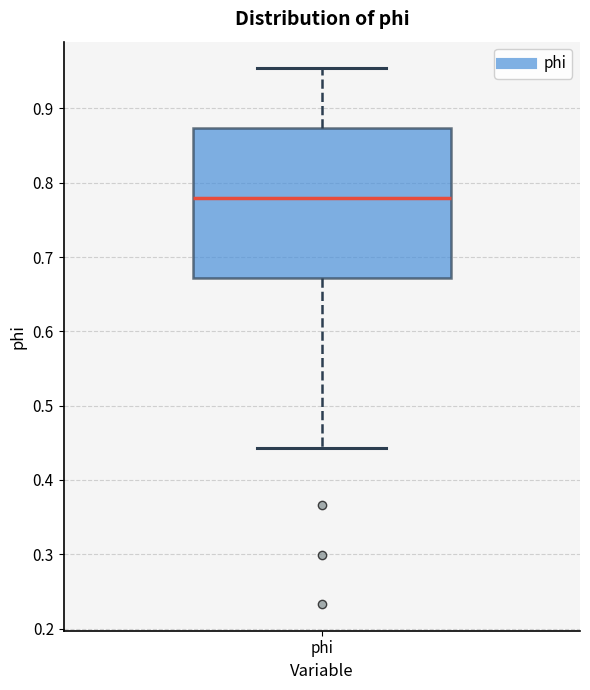

Transcribe this box plot: give where the median line is, the range the box spans, and where the two whiskers end, as read against the y-axis. The values are not printed on the chart, so give them approximately, as read against the axis.

median 0.78, box 0.67 to 0.87, whiskers 0.44 to 0.95